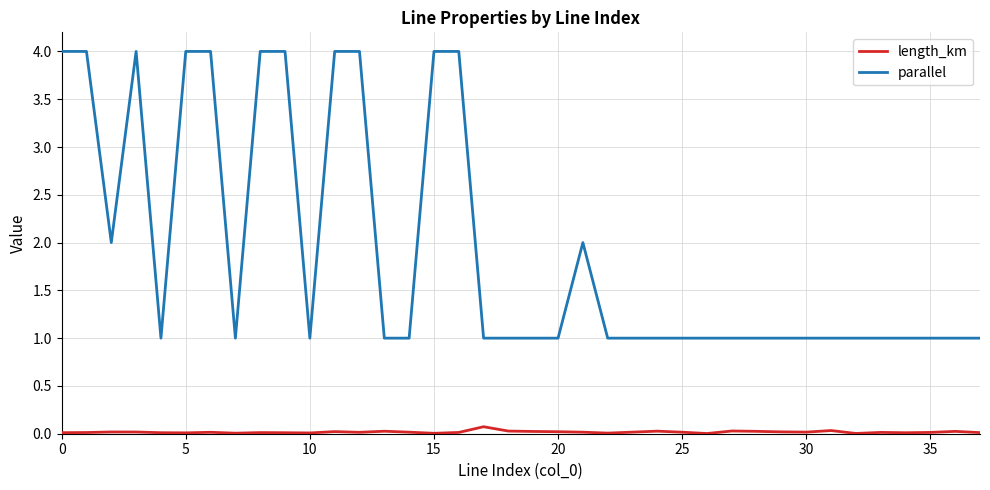

Count the number of data series in this chart.

2